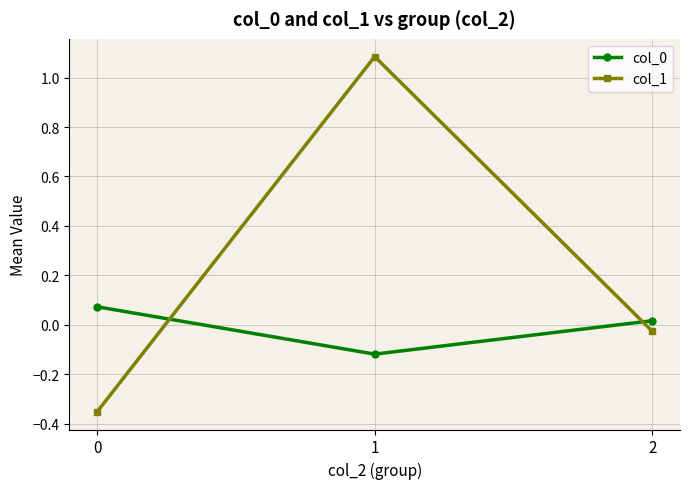

What is the sum of all col_1 values?

0.7